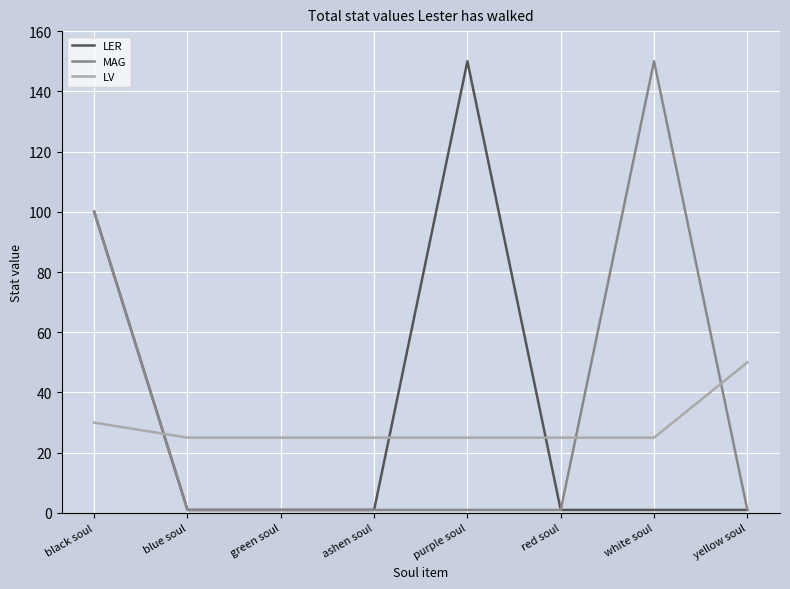

Between which two adjacent categories do LER and LV first intersect?

black soul and blue soul